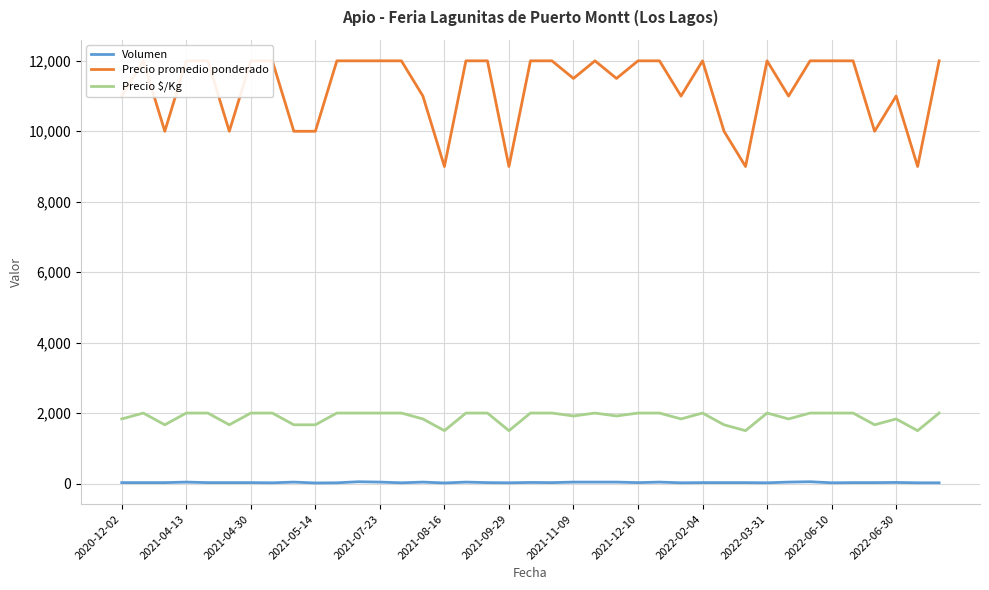

True or false: Volumen and Precio $/Kg intersect in this chart.

False